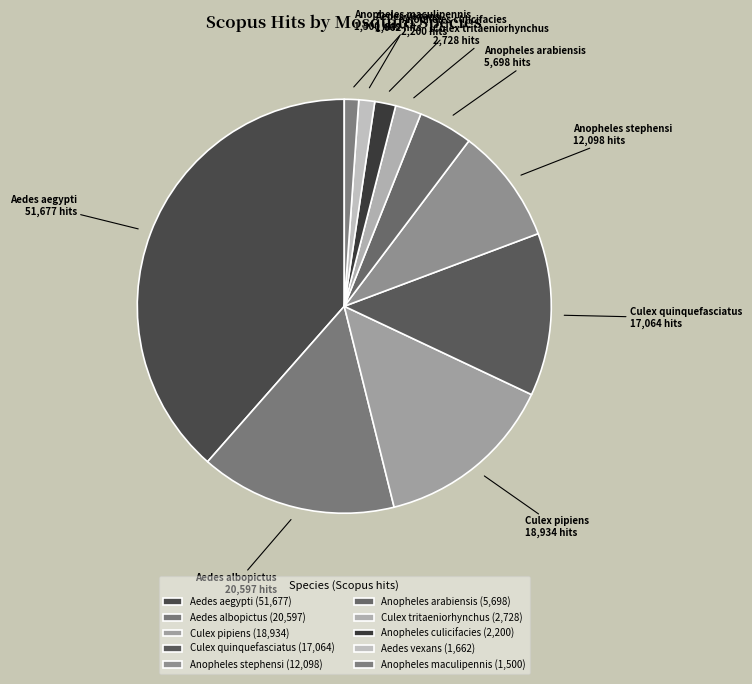

Is there any slice that represents more than half of the pie?

No